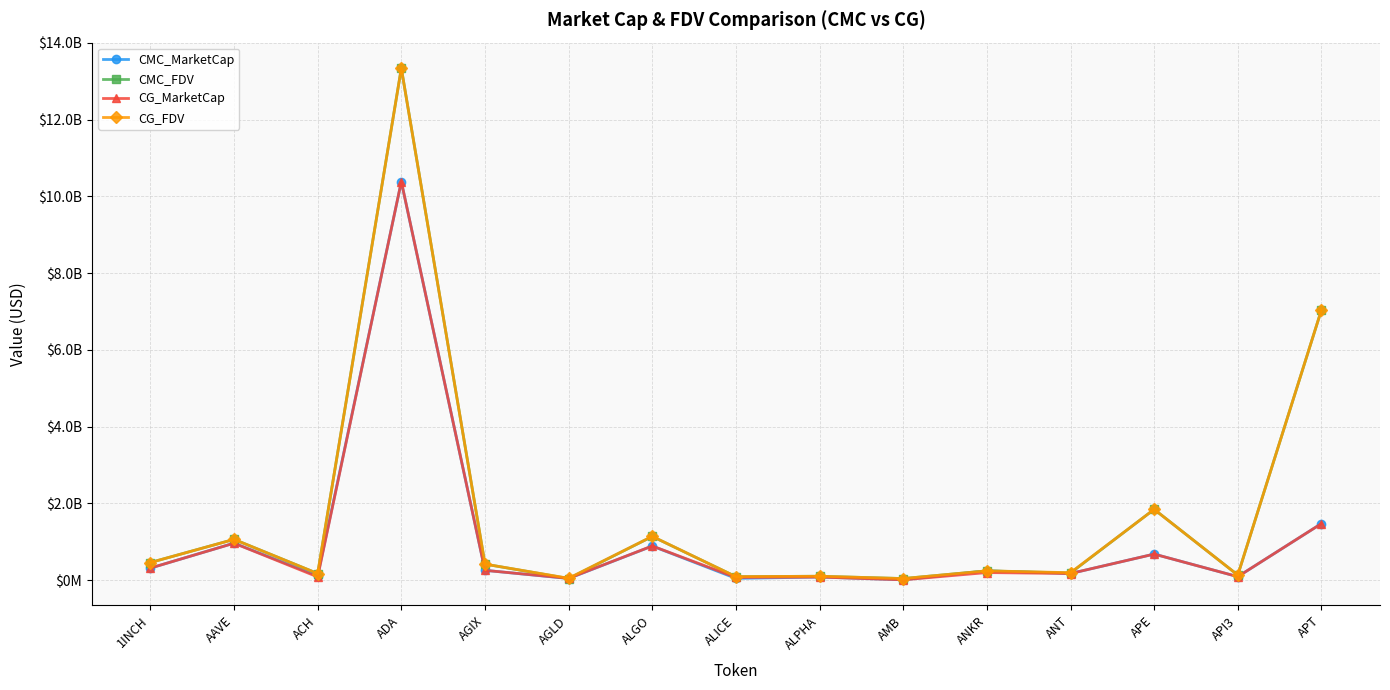

The value of CMC_FDV at ADA is 6566413656.3. True or false?

False